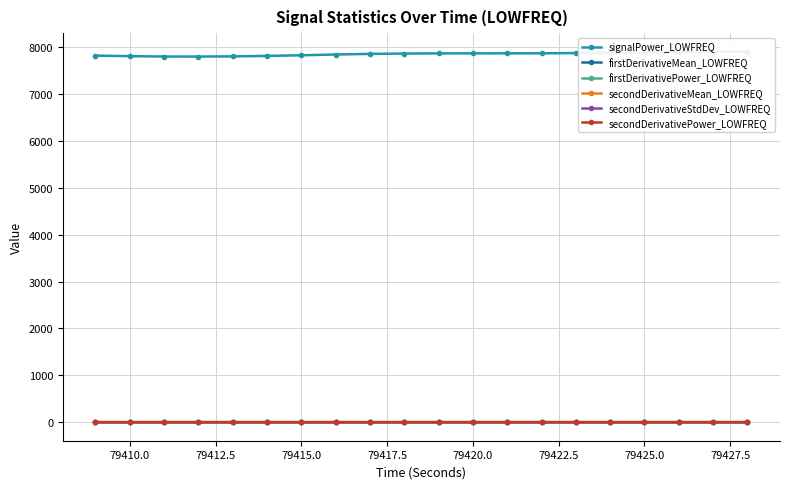

Which series has the widest spread of values?

signalPower_LOWFREQ